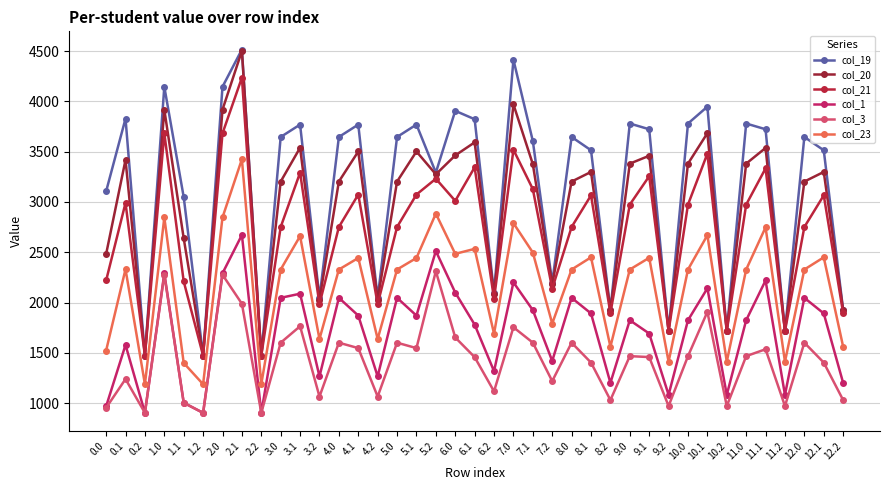

What is the minimum value shown in the chart?

903.2